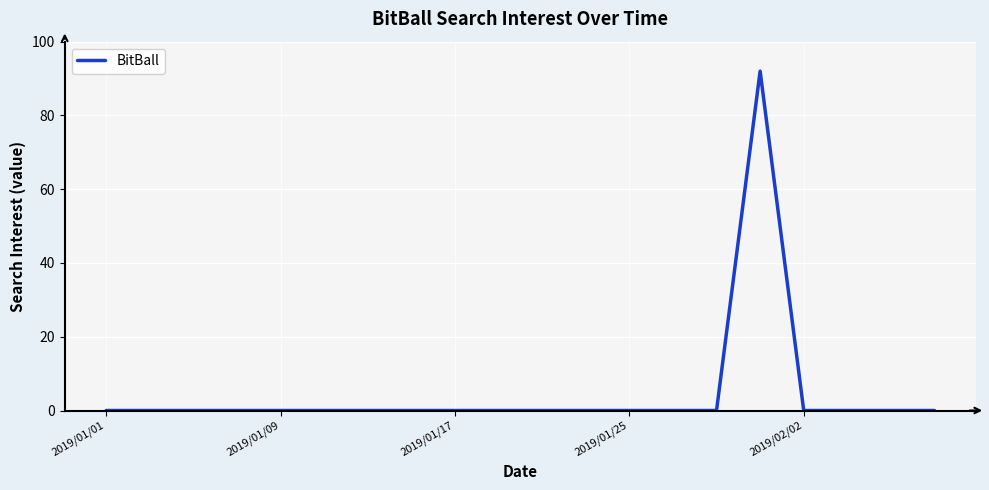

What is the maximum value shown in the chart?

92